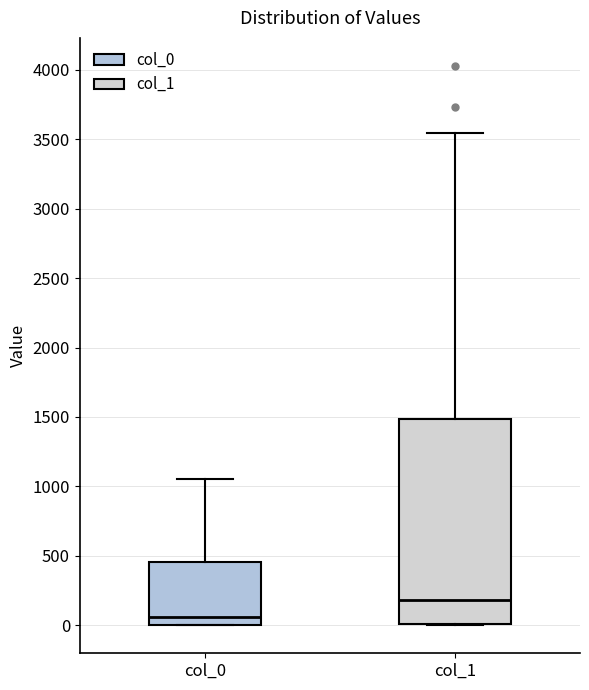

Which box has the highest median line?

col_1